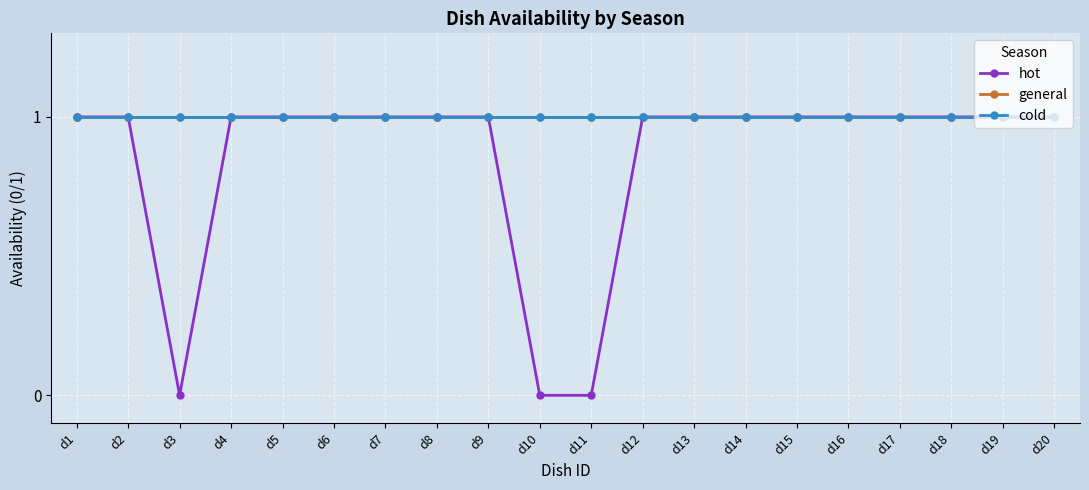

At which category is the sum across all series the highest?

d1